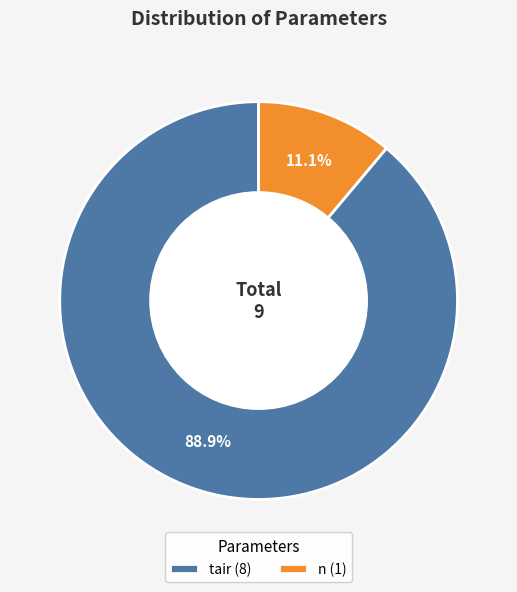

What is the majority slice?

tair (8)